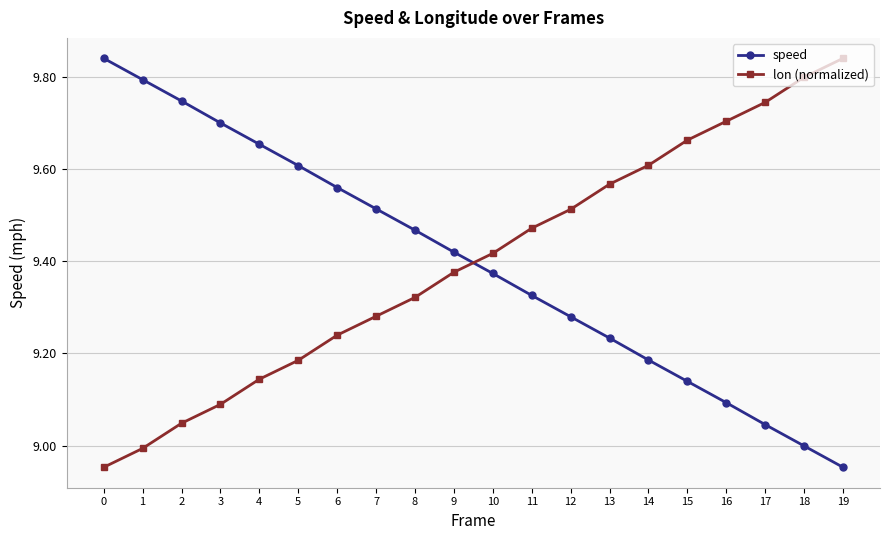

What is the difference between the highest and lowest values at 17?

0.7